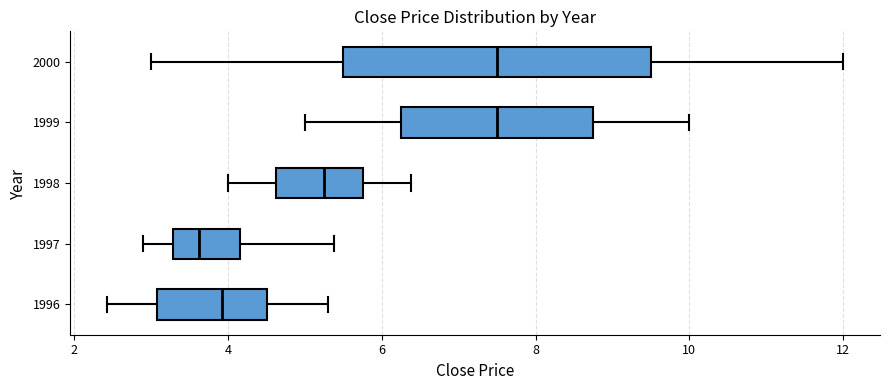

Reading bottom to top, transcribe this box plot: for each box, give where its median line is, the range the box spans, and where its two whiskers end, as read against the x-axis. The values are not printed on the chart, so give them approximately, as read against the axis.

1996: median 4.0, box 3.0 to 4.6, whiskers 2.4 to 5.4
1997: median 3.6, box 3.2 to 4.2, whiskers 3.0 to 5.4
1998: median 5.2, box 4.6 to 5.8, whiskers 4.0 to 6.4
1999: median 7.6, box 6.2 to 8.8, whiskers 5.0 to 10.0
2000: median 7.6, box 5.6 to 9.6, whiskers 3.0 to 12.0